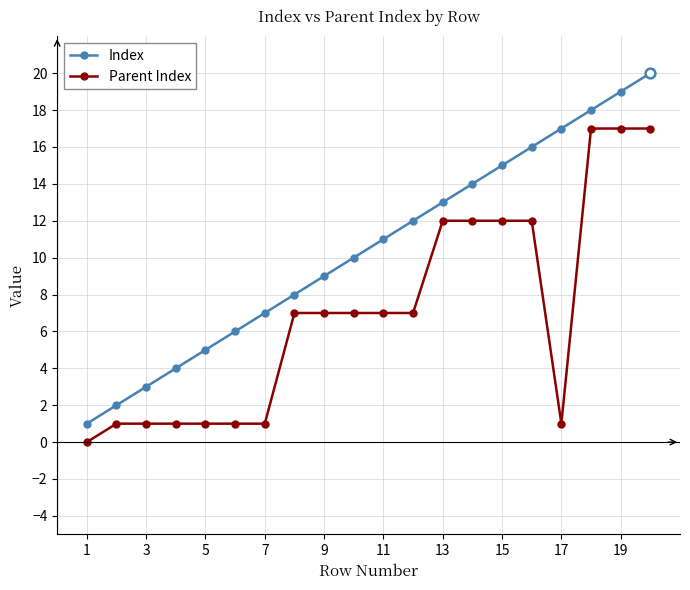

Which series has the largest total across all categories?

Index